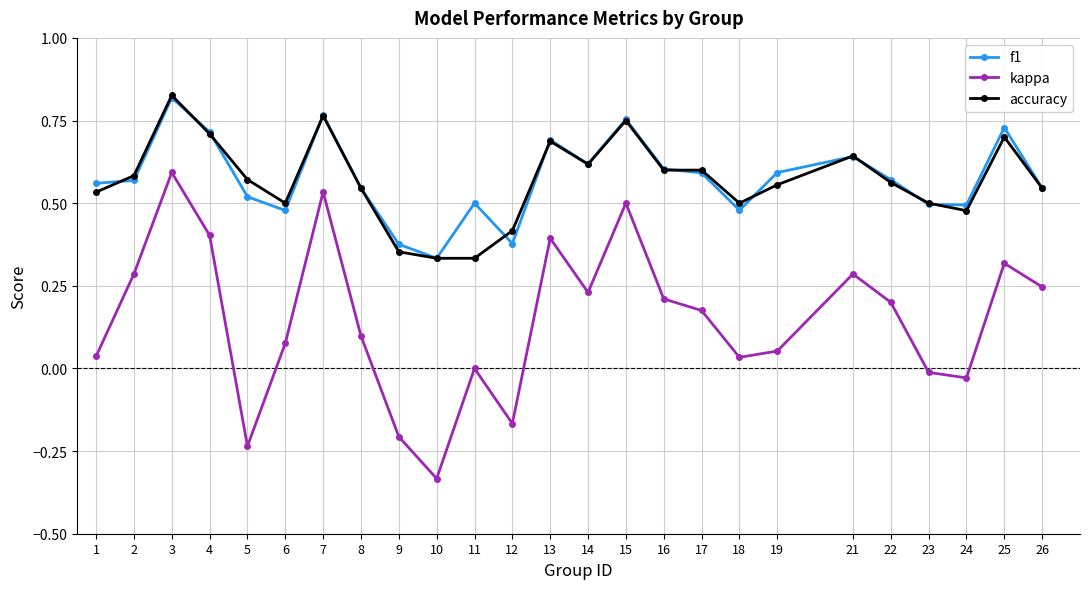

True or false: f1 and kappa intersect in this chart.

False